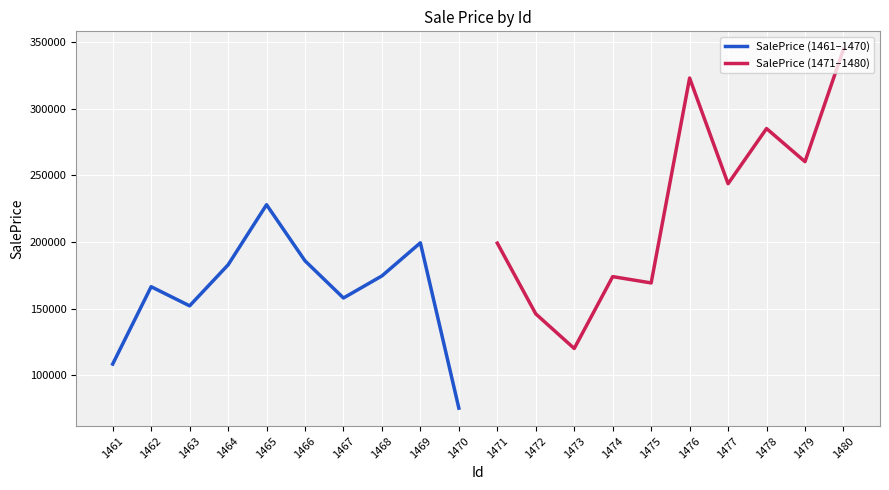

Rank the series by their maximum value, from lowest to highest.

SalePrice (1461–1470), SalePrice (1471–1480)